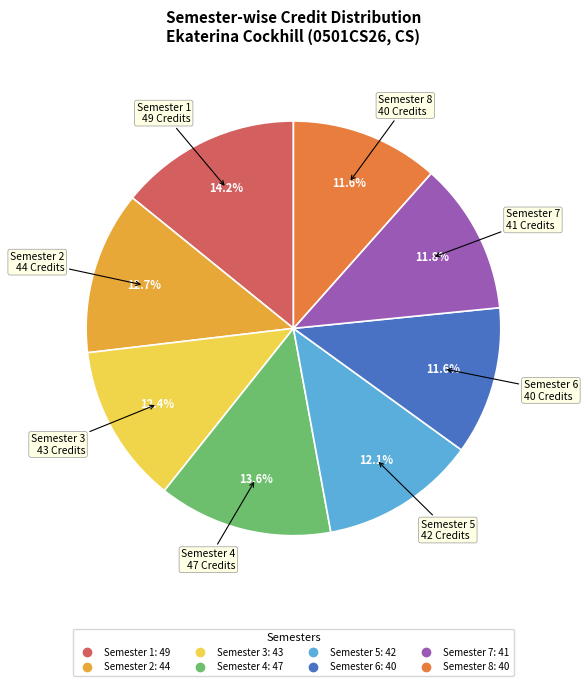

Which slice is the largest?

Semester 1